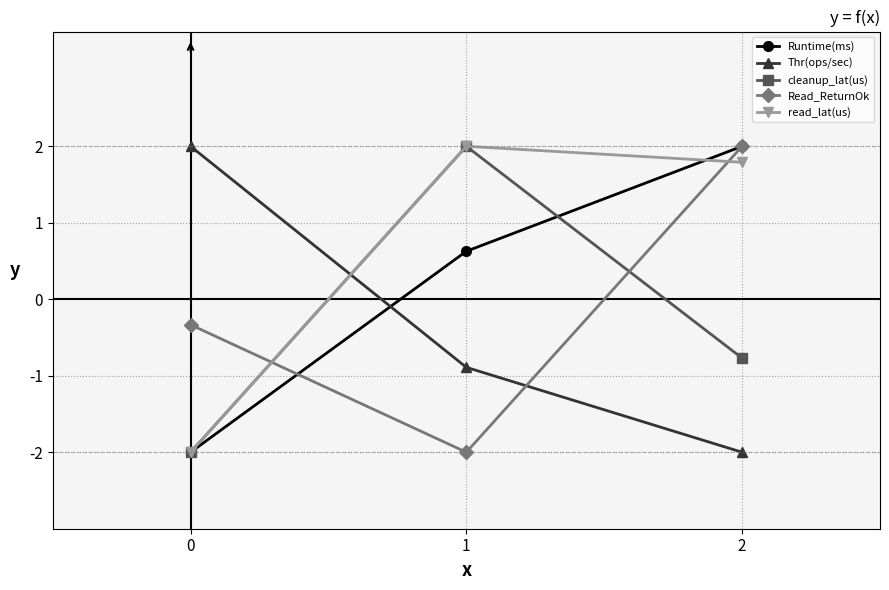

Is it true that cleanup_lat(us) equals -0.4 at 2?

False